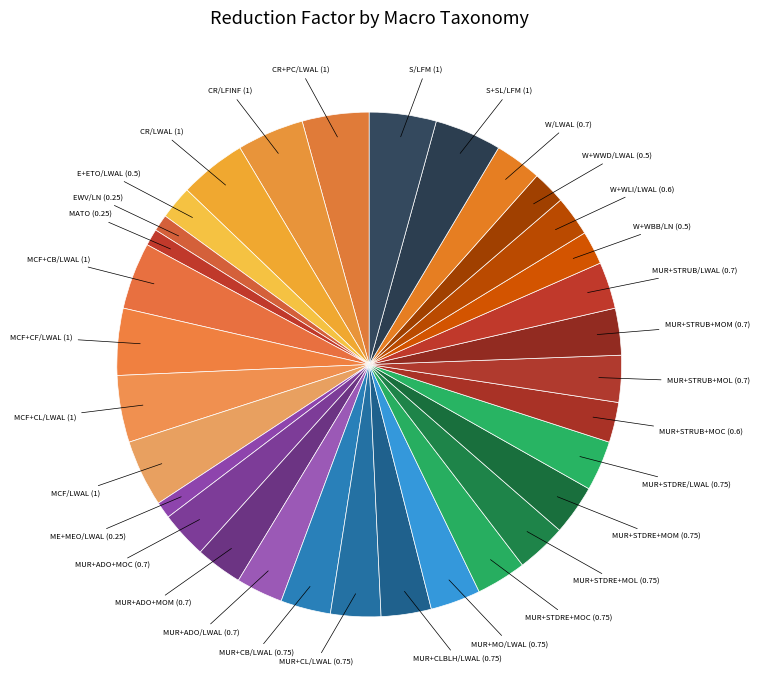

How many segments does this pie chart have?

32